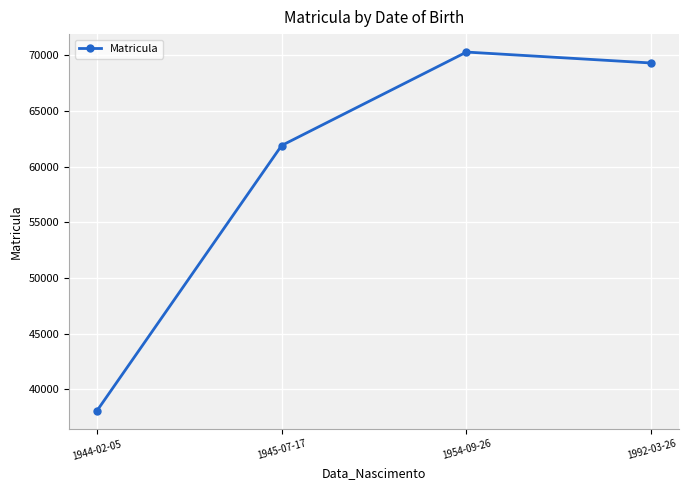

How many data points does each series have?

4